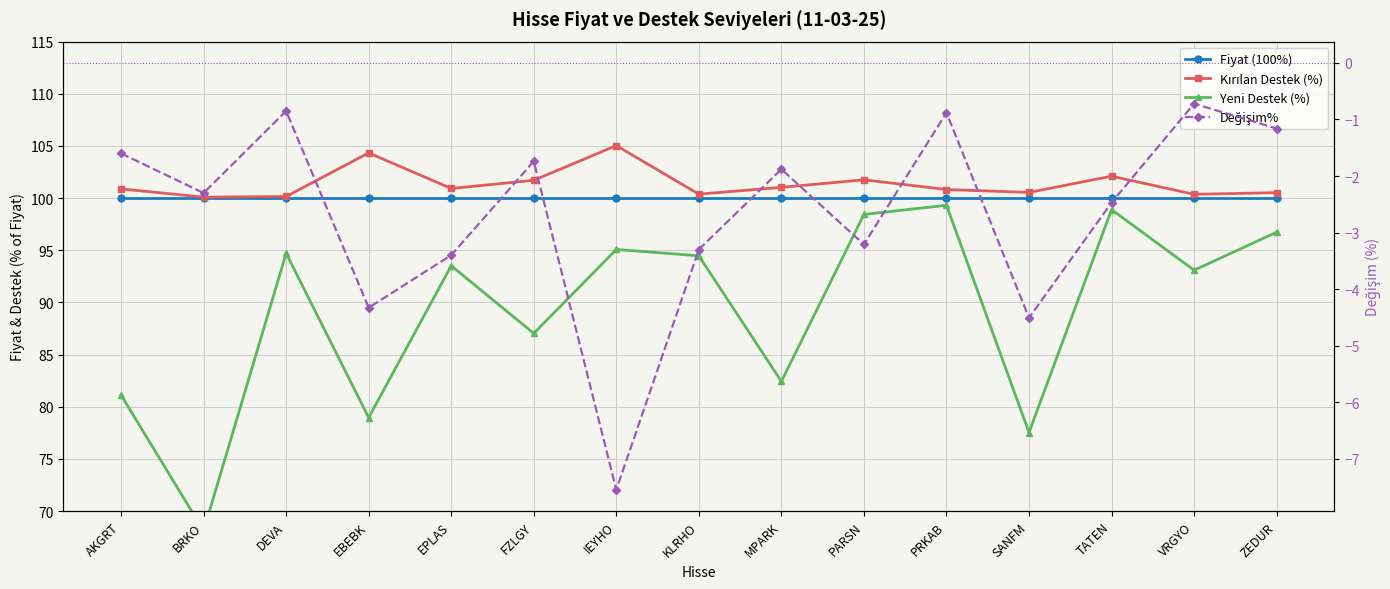

True or false: Fiyat (100%) and Kırılan Destek (%) cross at least once.

False